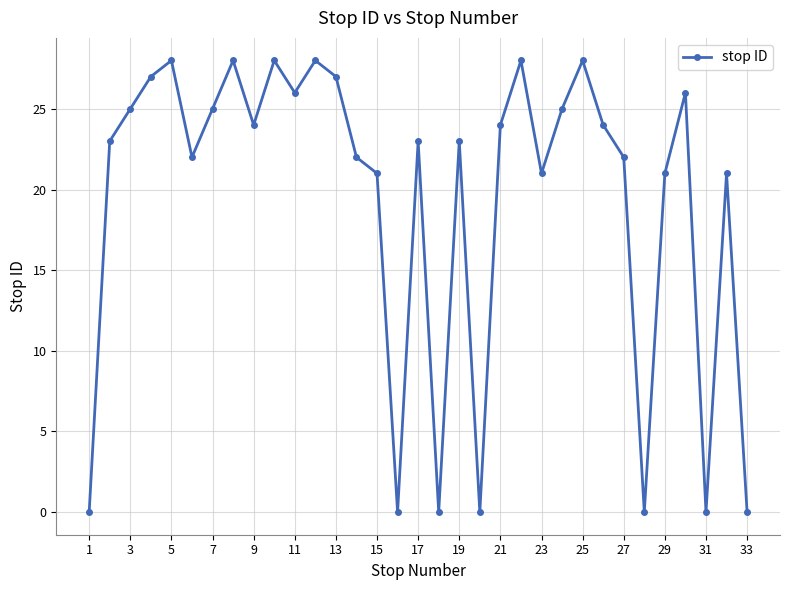

How many distinct data groups are displayed?

1